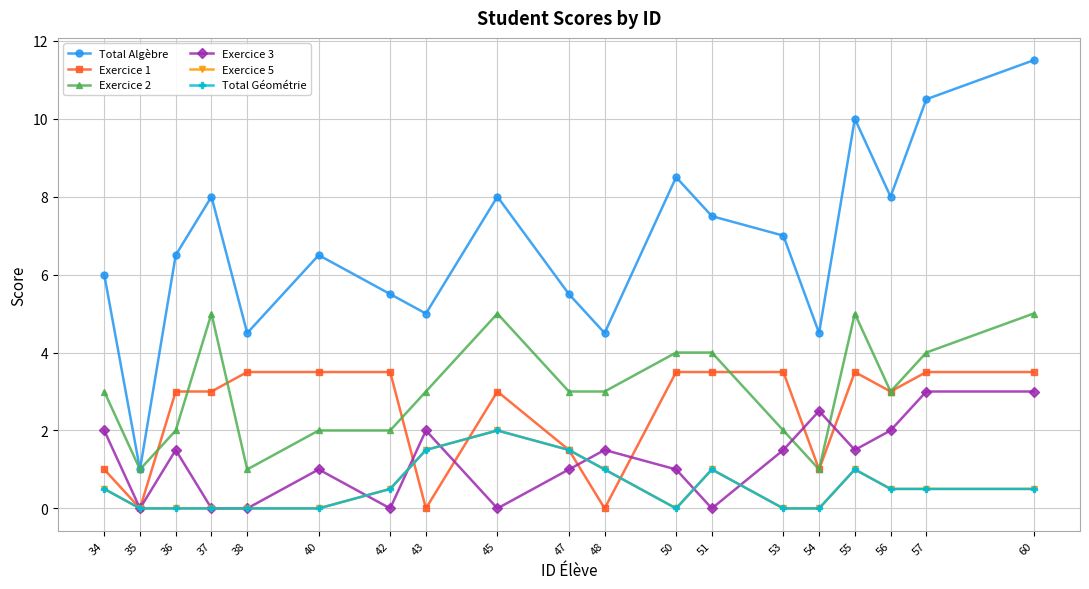

Which series has the widest spread of values?

Total Algèbre